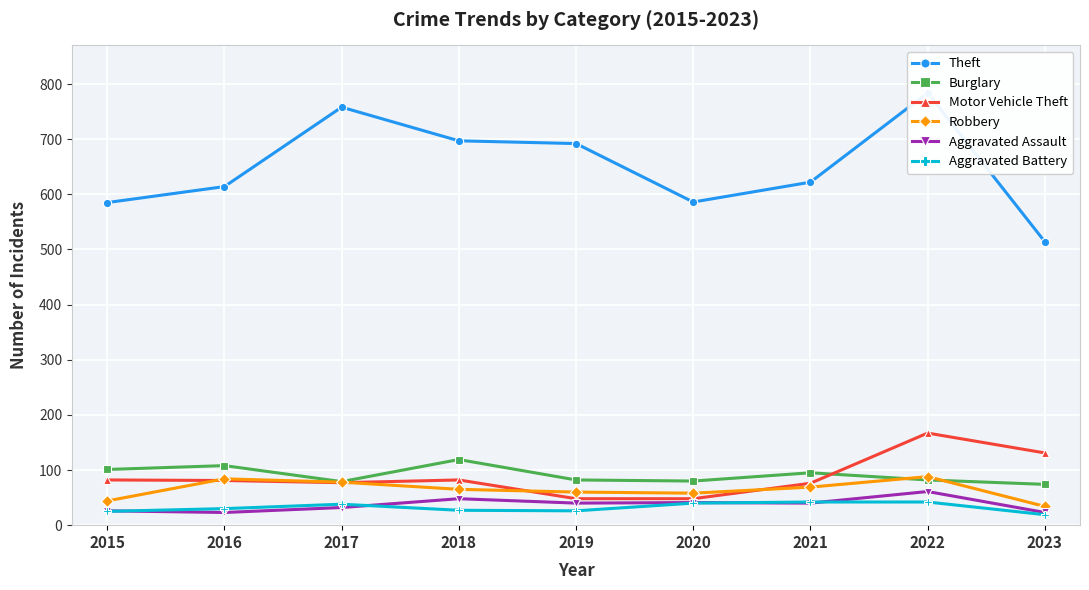

Which series changed the most between 2018 and 2019?

Burglary